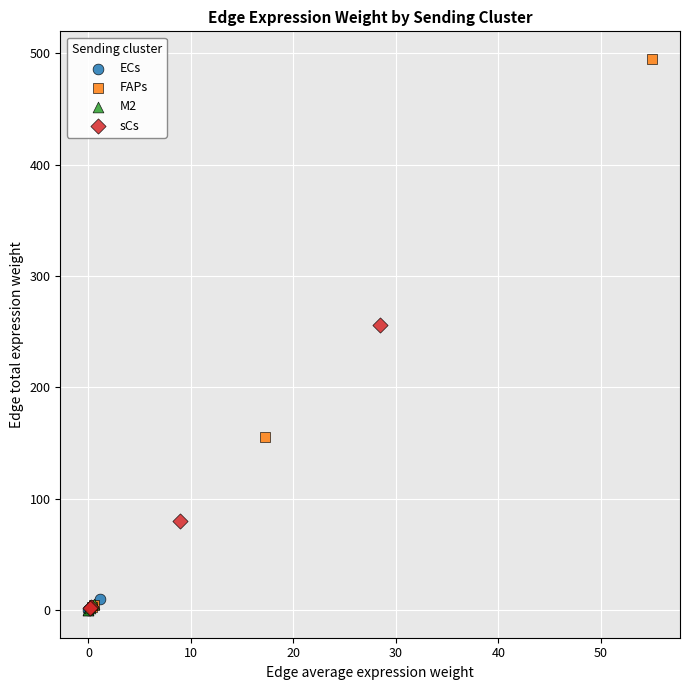

Which series has the largest Y range (max minus min)?

FAPs